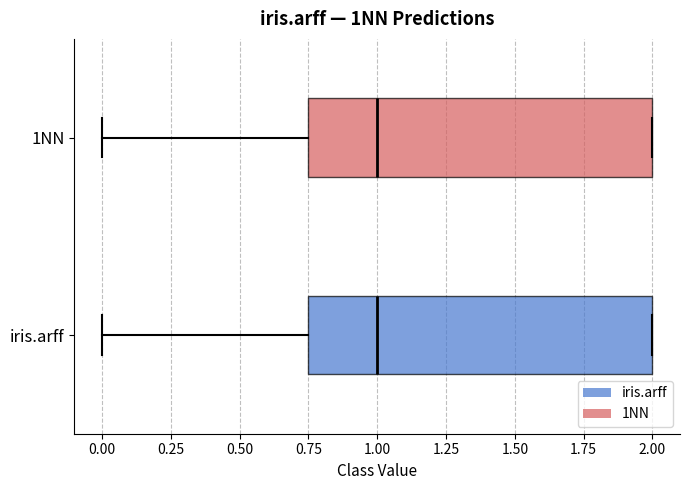

Reading bottom to top, read every box against the x-axis: the position of its median line, the range the box covers, and the ends of its whiskers. The values are not printed on the chart, so give them approximately, as read against the axis.

iris.arff: median 1.00, box 0.75 to 2.00, whiskers 0.00 to 2.00
1NN: median 1.00, box 0.75 to 2.00, whiskers 0.00 to 2.00